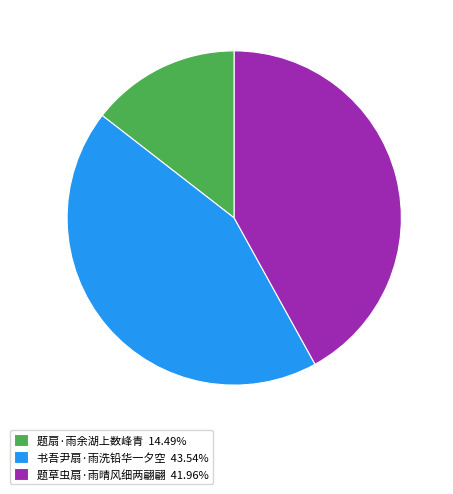

What is the largest slice in the pie chart?

书吾尹扇·雨洗铅华一夕空